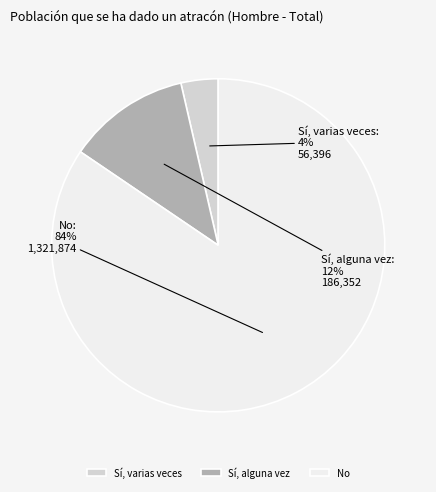

Is there any slice that represents more than half of the pie?

Yes